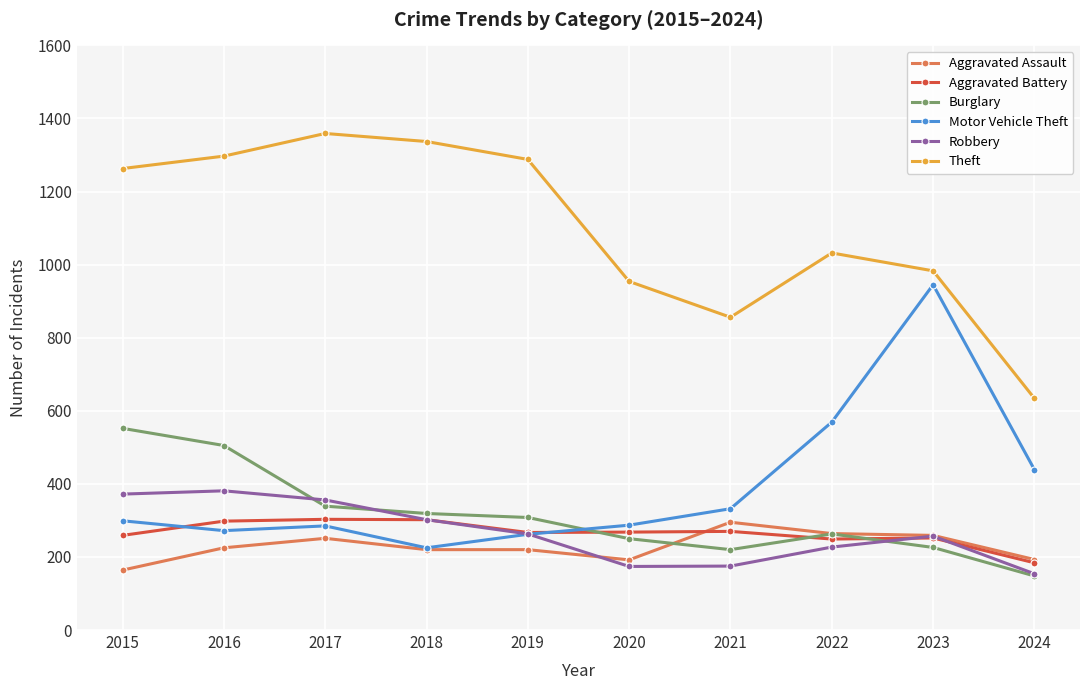

Is this an area chart (filled region under the line)?

No